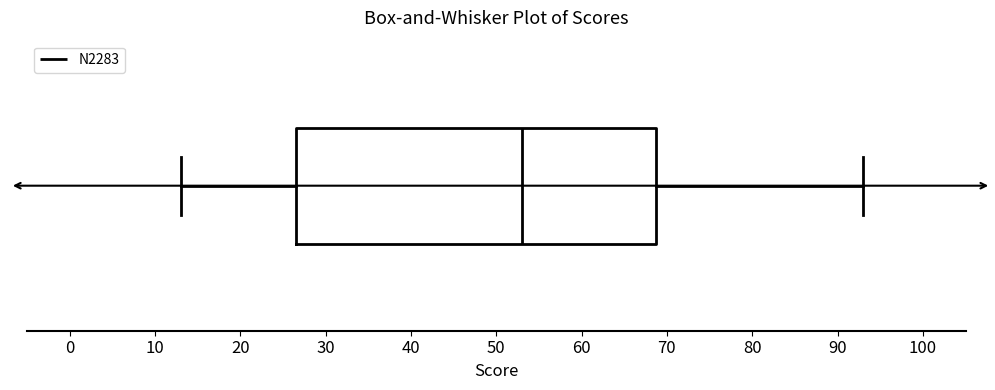

Where is the left edge of the box on the x-axis? The values are not printed on the chart, so give them approximately, as read against the axis.

27